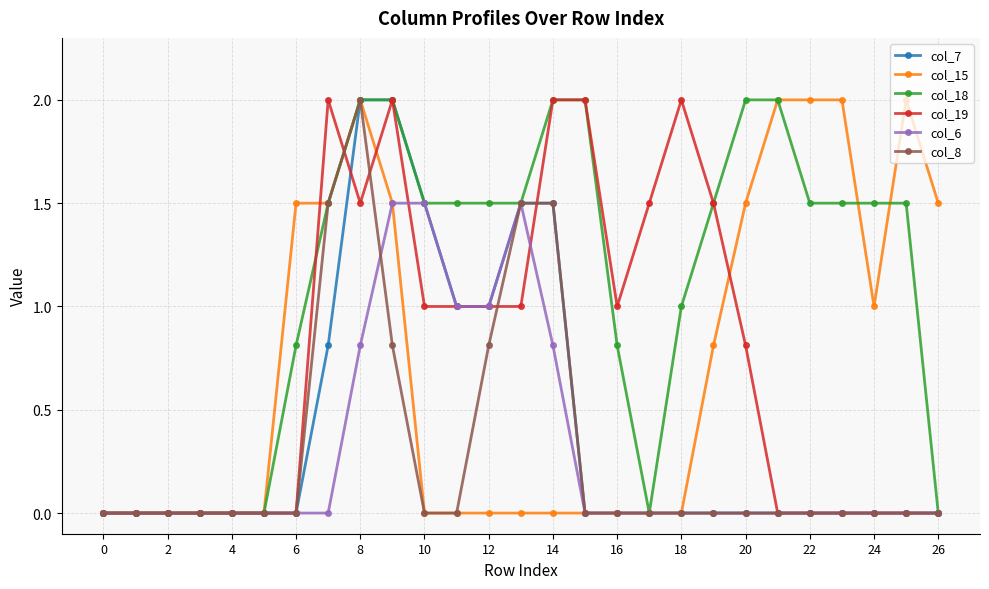

Which series has the largest total across all categories?

col_18